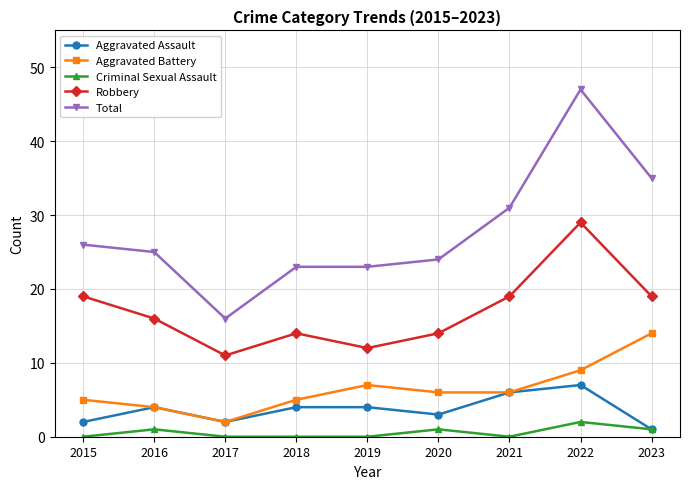

At which category does Aggravated Battery reach its first local valley?

2017